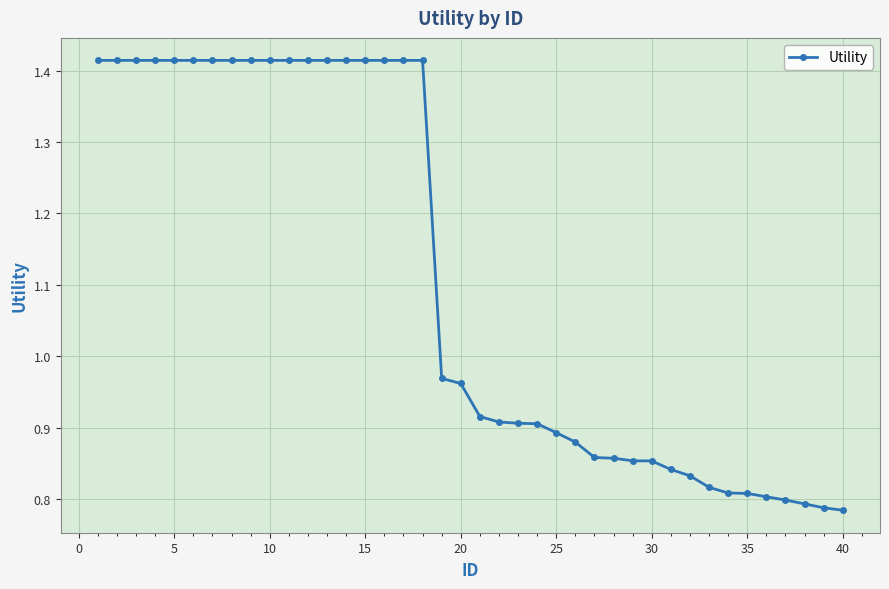

What is the difference between the maximum and minimum values?

0.6